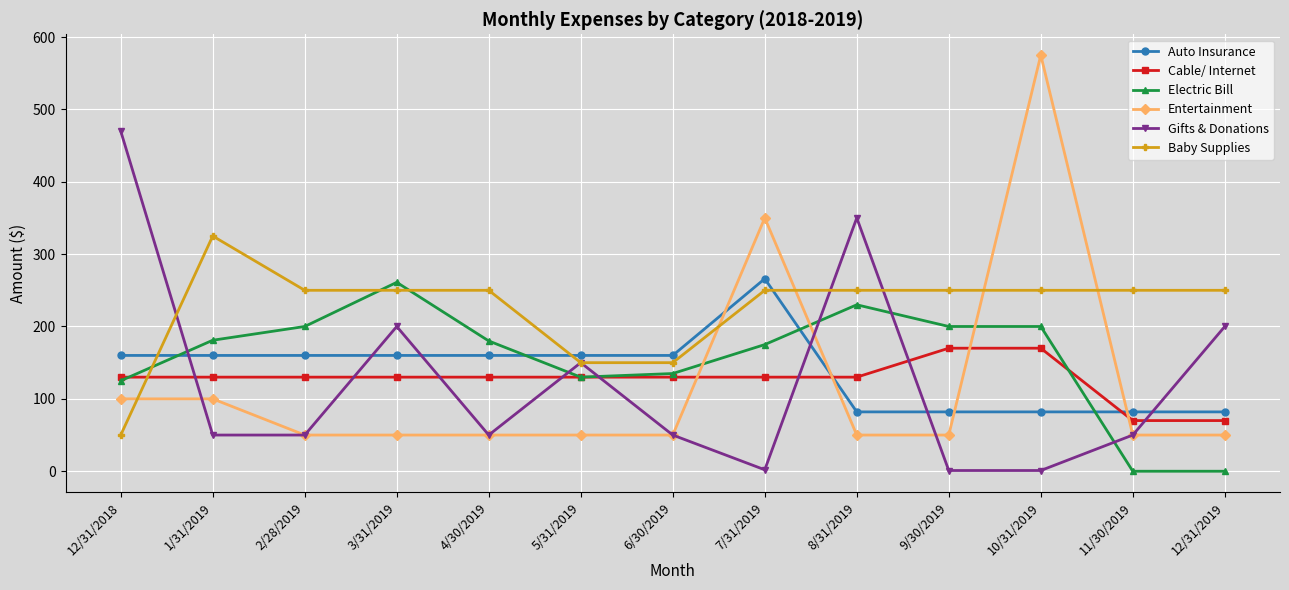

What is the difference between the maximum and second lowest values in the Electric Bill series?

261